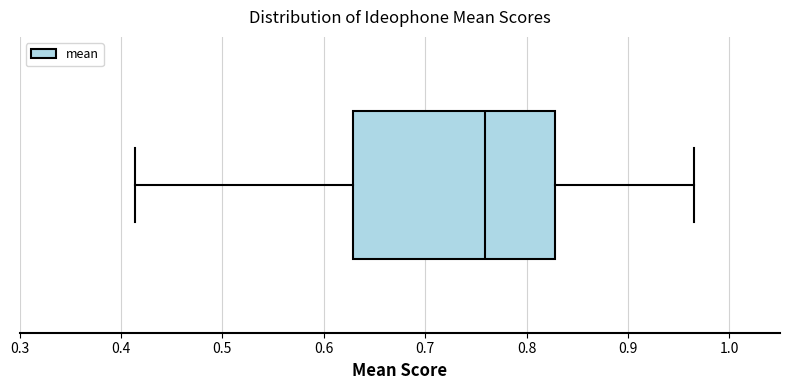

Where does the median line of the box sit on the x-axis? The values are not printed on the chart, so give them approximately, as read against the axis.

0.76